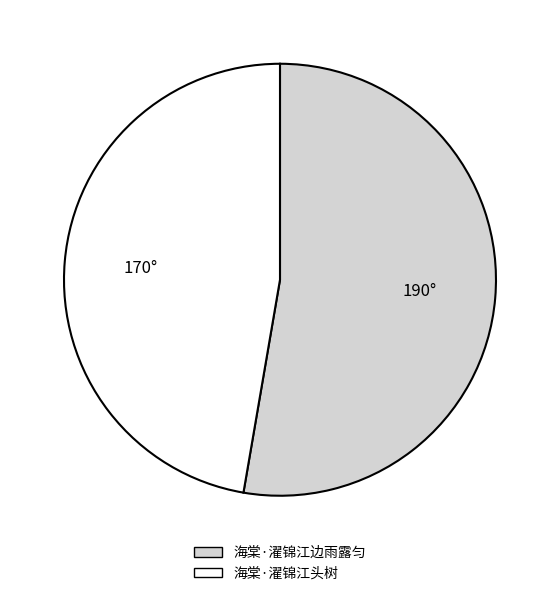

What is the largest slice in the pie chart?

海棠·濯锦江边雨露匀